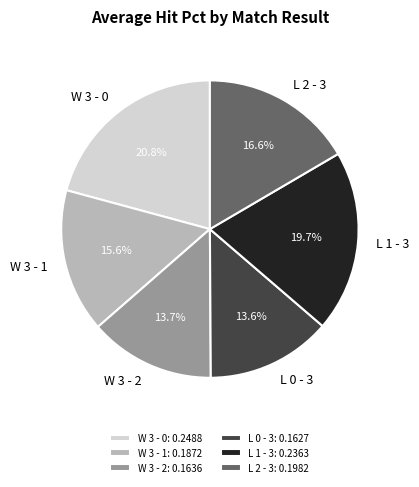

Which category has the biggest portion of the pie?

W 3 - 0